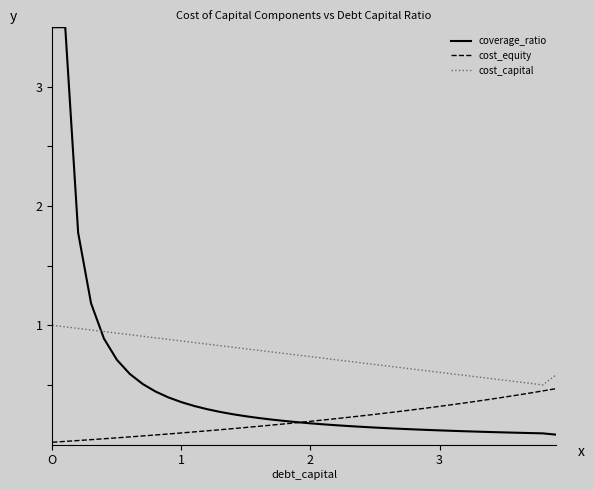

Which series has the largest range (max minus min)?

coverage_ratio